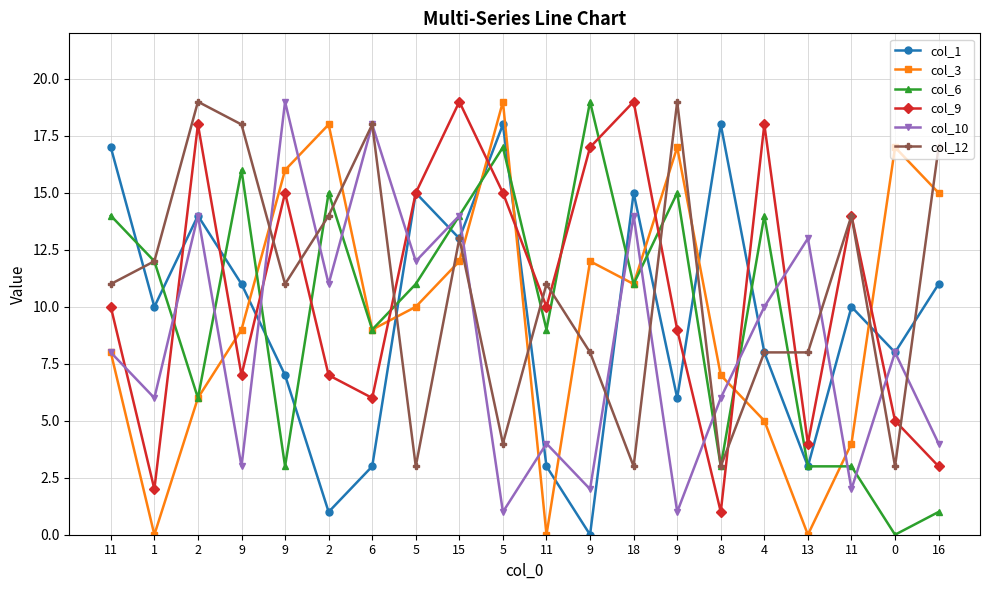

Is this an area chart (filled region under the line)?

No